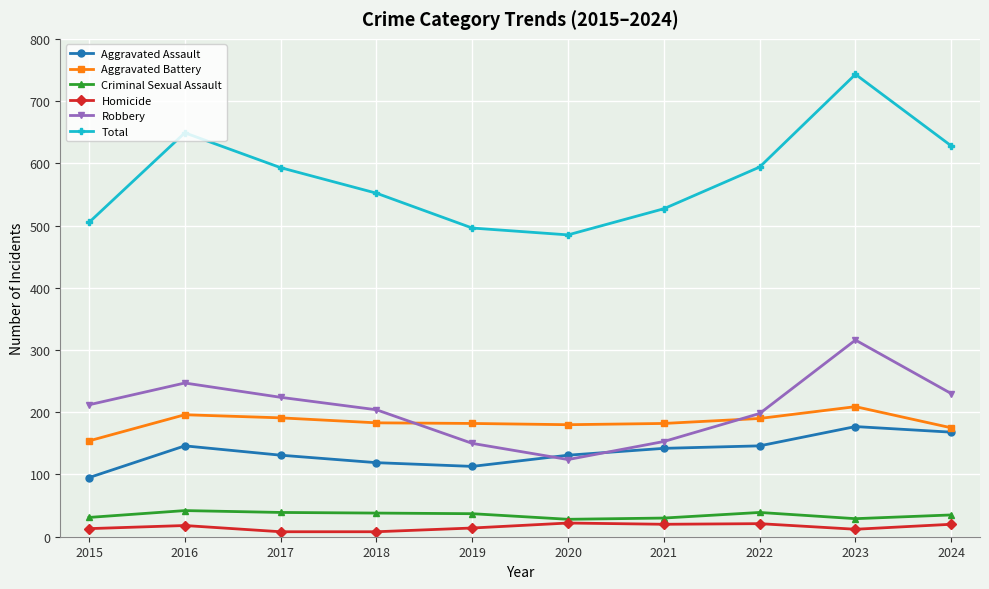

At which category is the sum across all series the highest?

2023